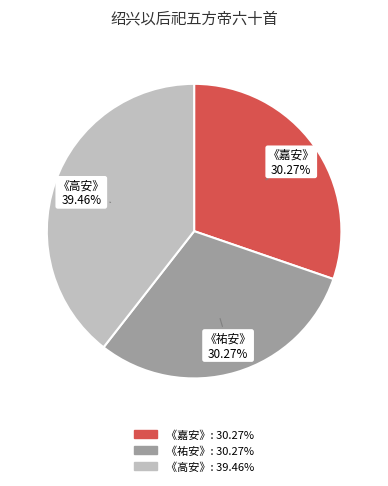

Does any single category account for the majority?

No